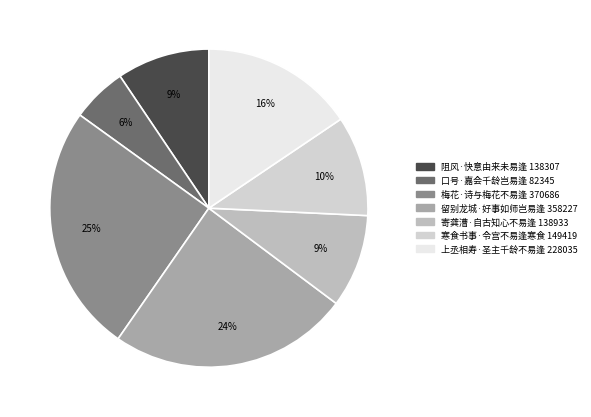

The 寄龚漕·自古知心不易逢 slice represents 9% of the pie. True or false?

True